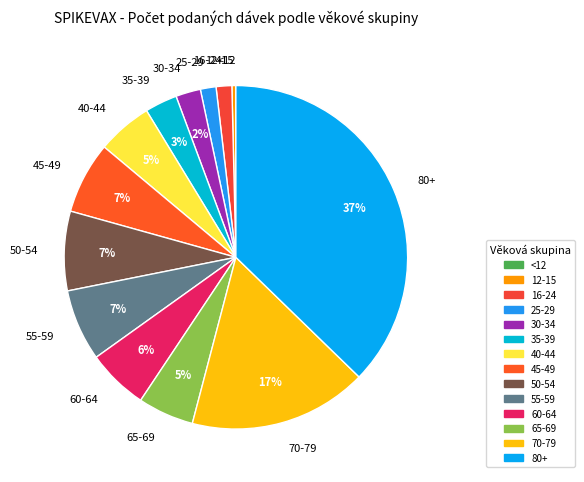

Is there any slice that represents more than half of the pie?

No